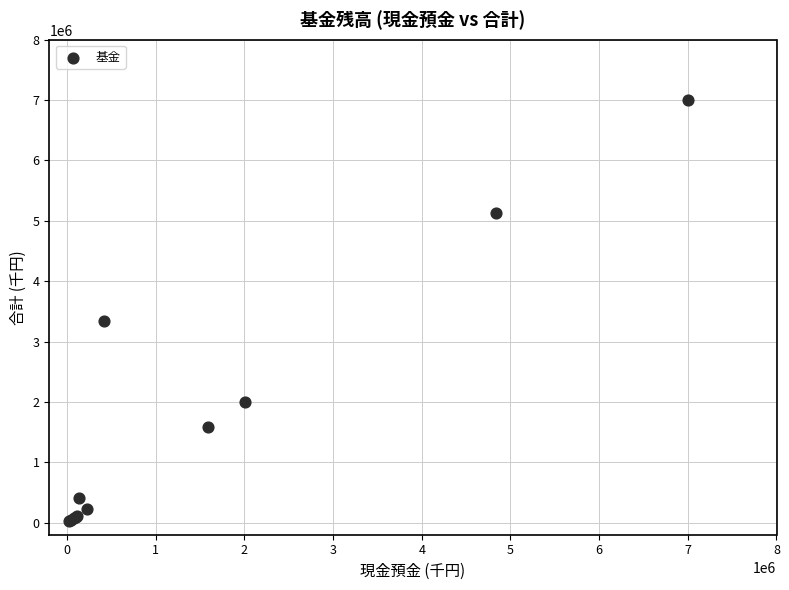

What Y value in the scatter plot is closest to 3516343?

3332606.9